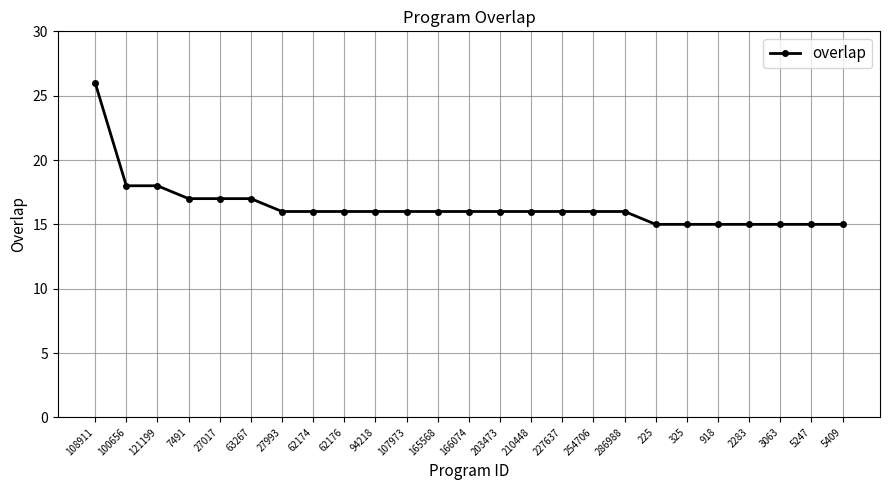

Is this an area chart (filled region under the line)?

No